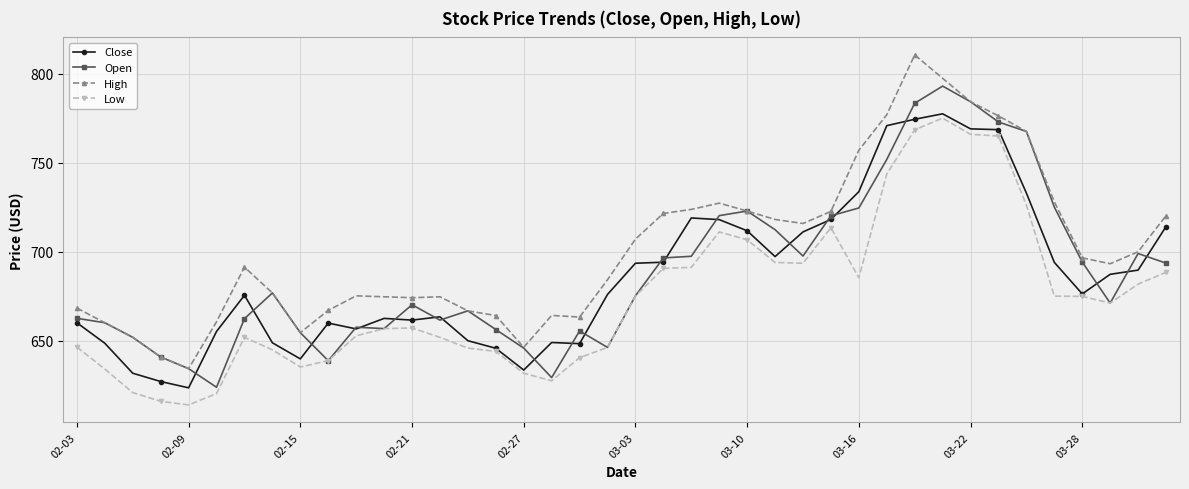

What is the lowest value of the Low series?

614.1